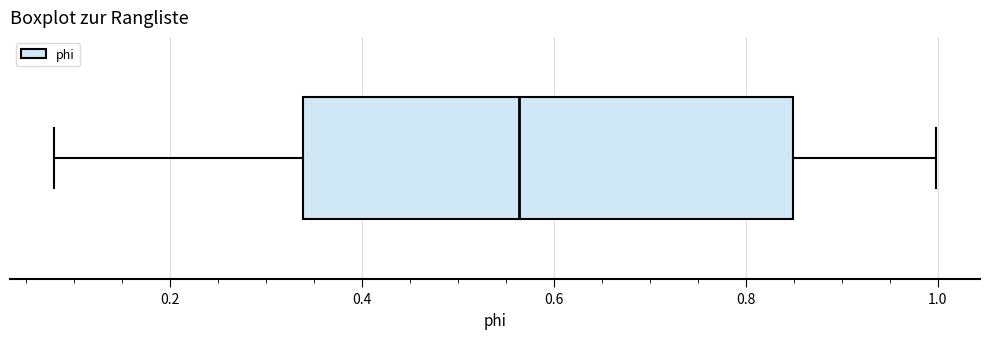

Where does the left whisker of the box end on the x-axis? The values are not printed on the chart, so give them approximately, as read against the axis.

0.08